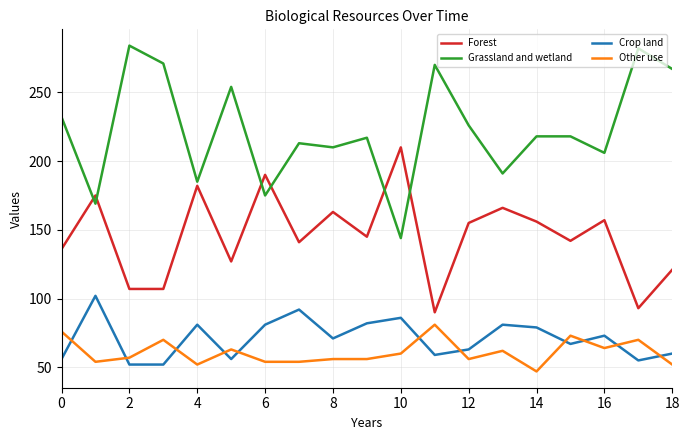

What is the difference between the maximum and minimum values in the Crop land series?

50